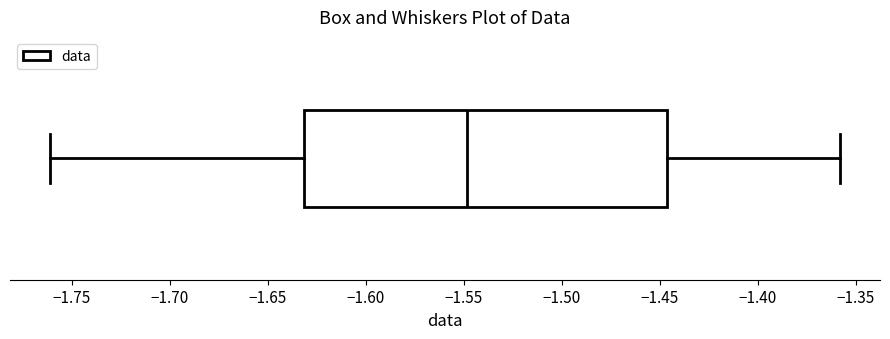

Read this box plot against the x-axis: the position of the median line, the range covered by the box, and the ends of both whiskers. The values are not printed on the chart, so give them approximately, as read against the axis.

median -1.550, box -1.630 to -1.445, whiskers -1.760 to -1.360